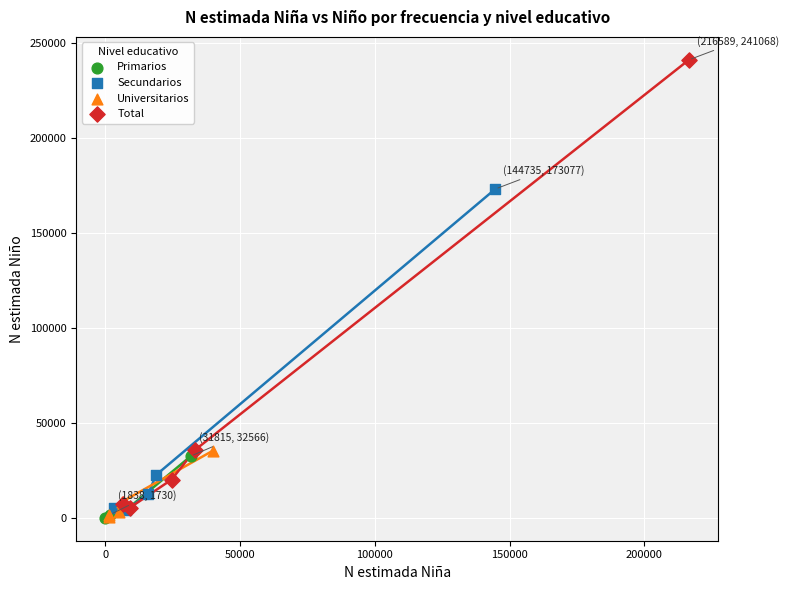

Which series has the largest Y range (max minus min)?

Total